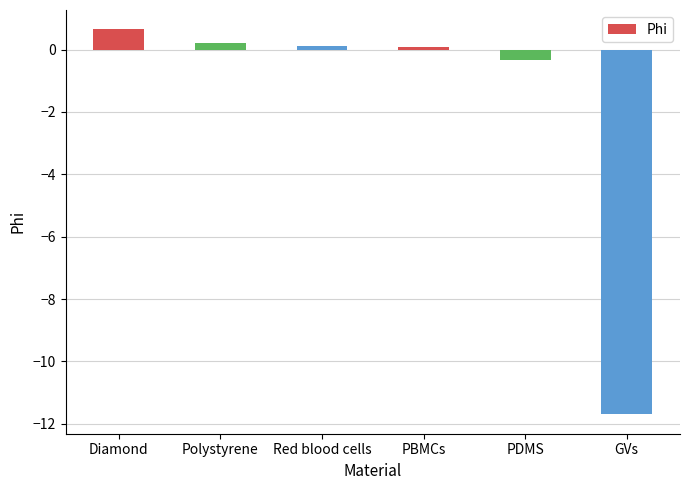

What is the sum of all values?

-11.0